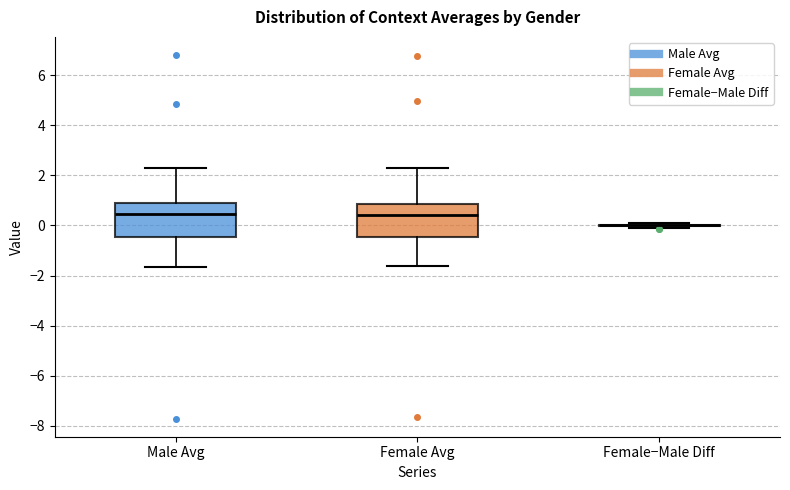

Reading left to right, transcribe this box plot: for each box, give where its median line is, the range the box spans, and where its two whiskers end, as read against the y-axis. The values are not printed on the chart, so give them approximately, as read against the axis.

Male Avg: median 0.4, box -0.4 to 0.8, whiskers -1.6 to 2.2
Female Avg: median 0.4, box -0.4 to 0.8, whiskers -1.6 to 2.2
Female−Male Diff: box collapsed to a line at 0.0, whiskers -0.2 to 0.2